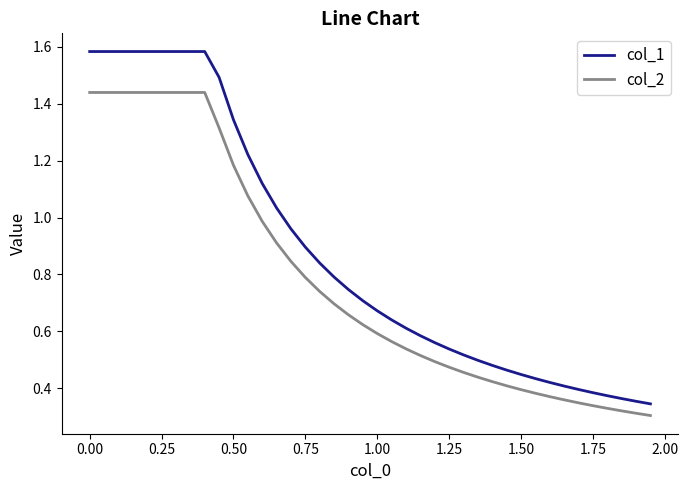

Which series has the largest total across all categories?

col_1